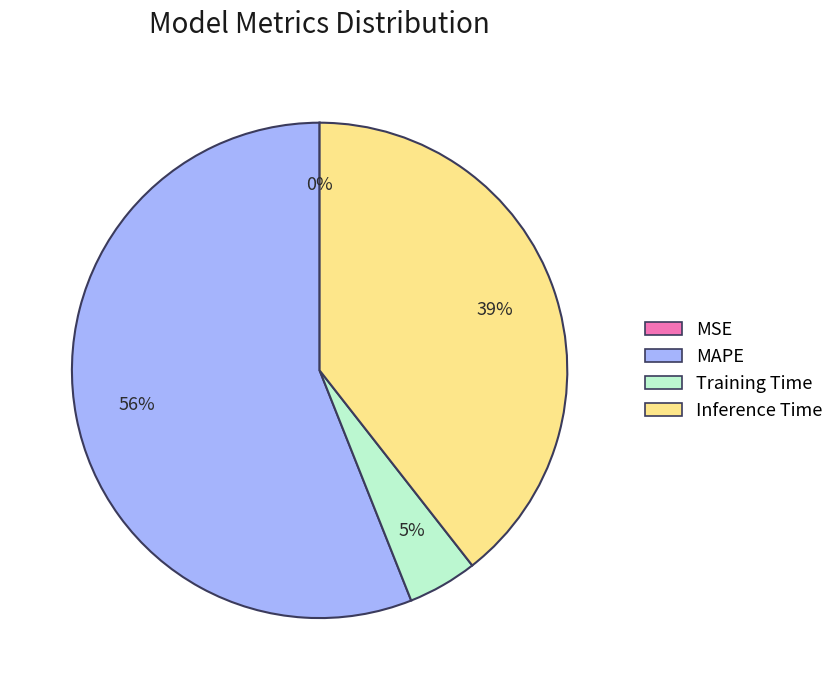

Is the sum of MAPE and Inference Time greater than half?

Yes